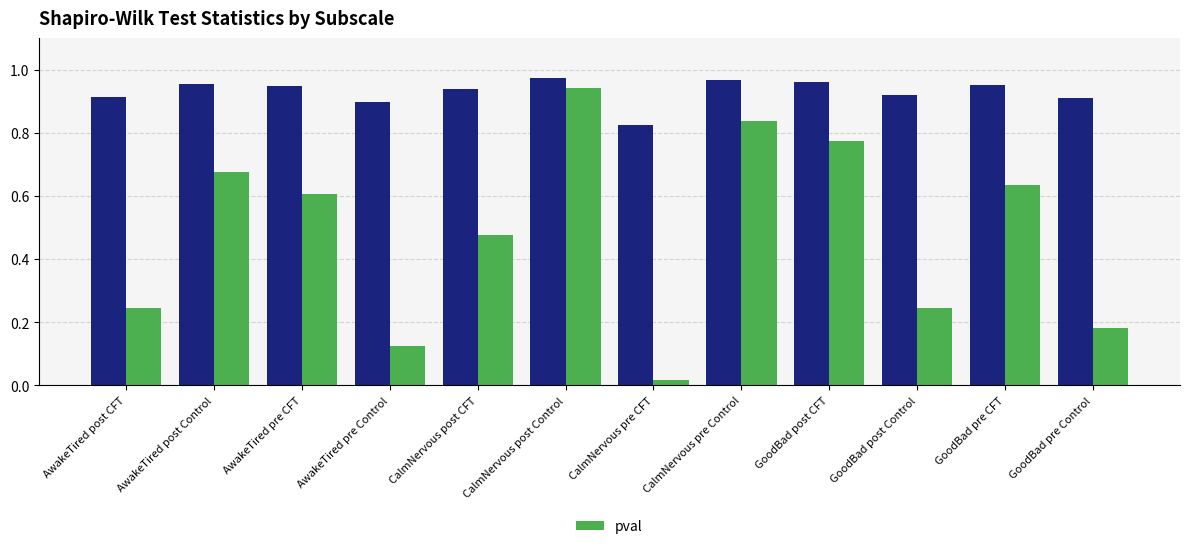

What is the difference between the highest and lowest values at GoodBad pre CFT?

0.3